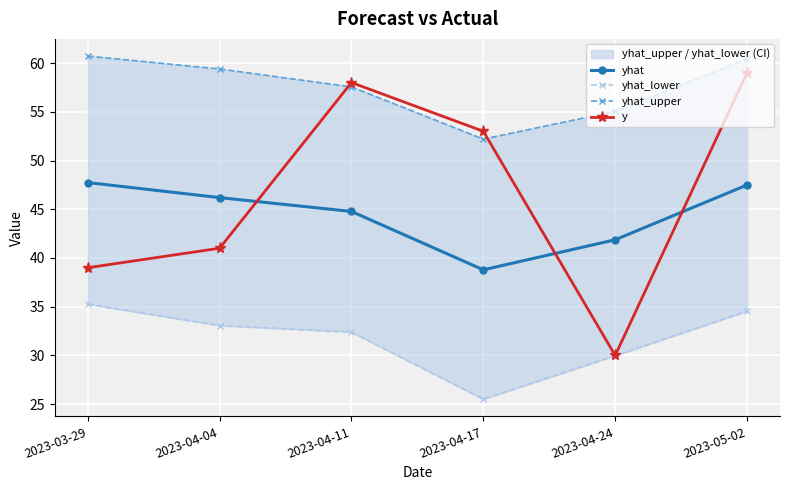

Reading left to right, extract all data points from this chart.

yhat: 47.7	46.2	44.8	38.8	41.9	47.5
yhat_lower: 35.3	33.1	32.4	25.5	30.0	34.5
yhat_upper: 60.7	59.4	57.6	52.2	55.0	60.4
y: 39.0	41.0	58.0	53.0	30.0	59.0